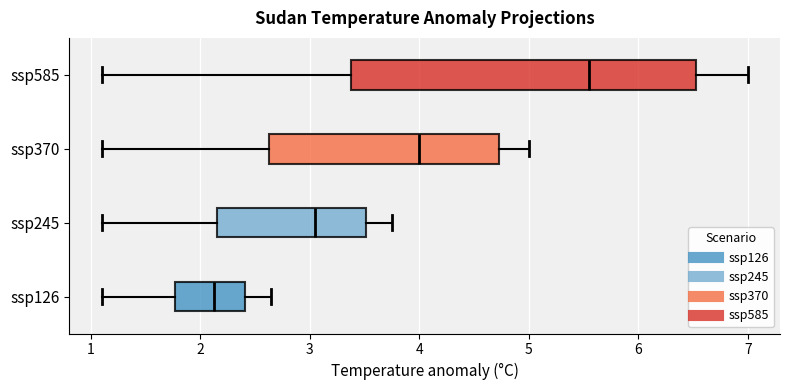

Where does the left whisker of the box for ssp245 end on the x-axis? The values are not printed on the chart, so give them approximately, as read against the axis.

1.1